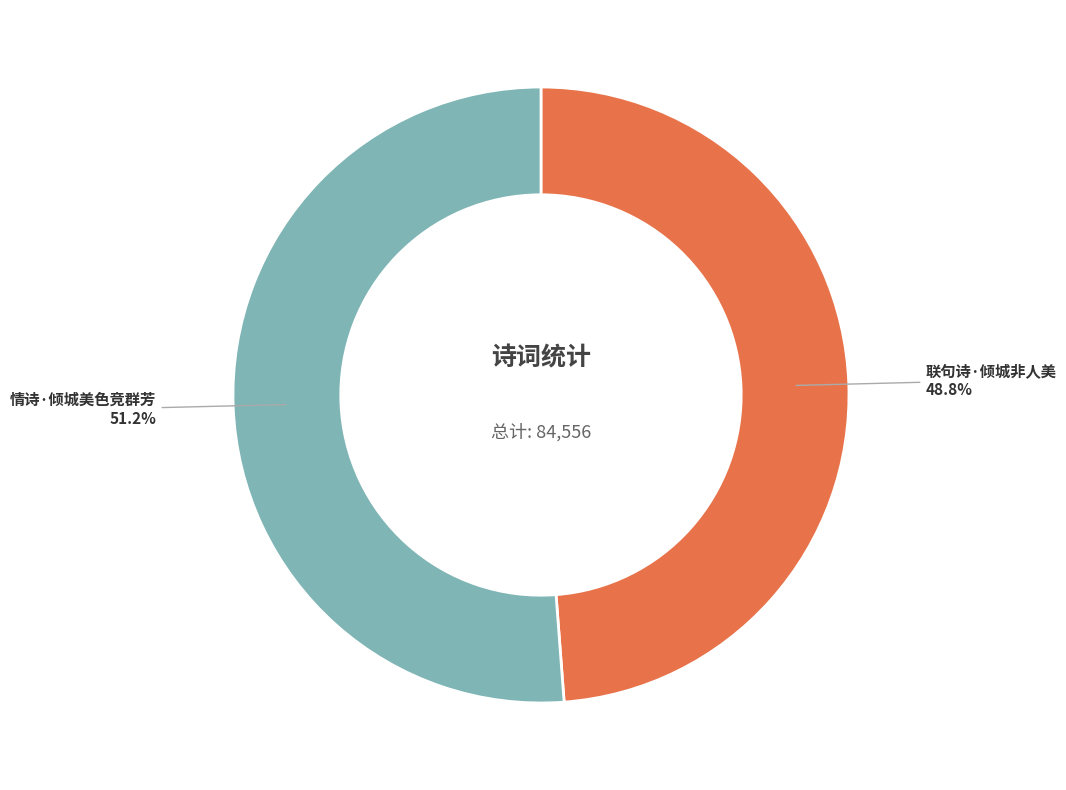

To the nearest percent, what is the difference between the 情诗·倾城美色竞群芳 and 联句诗·倾城非人美 slice percentages?

2%